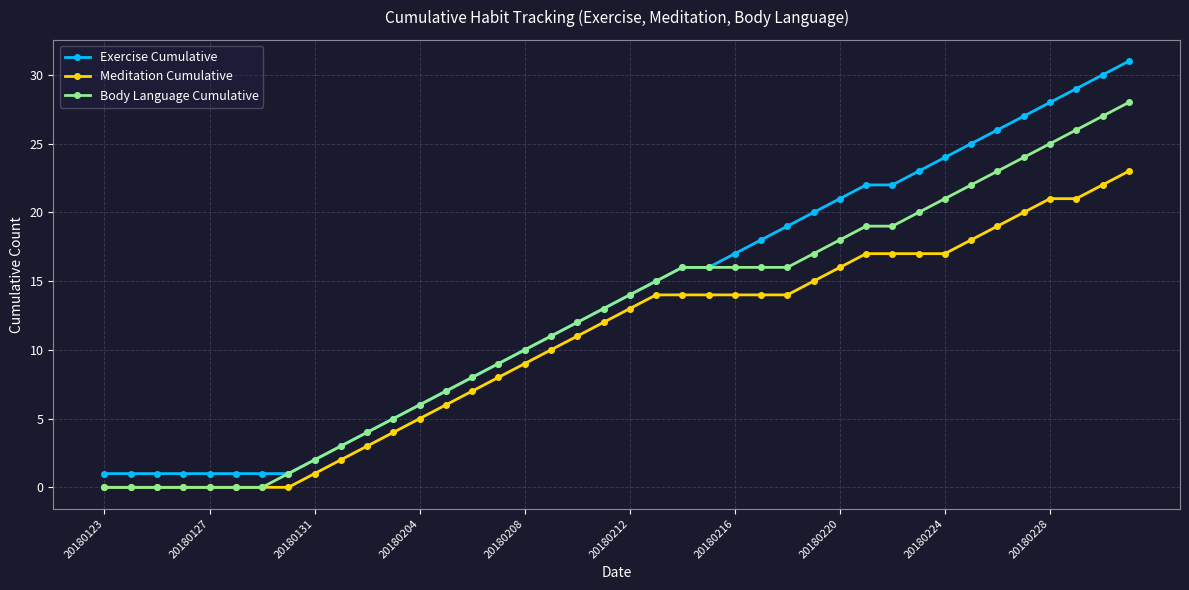

Which series has the largest range (max minus min)?

Exercise Cumulative